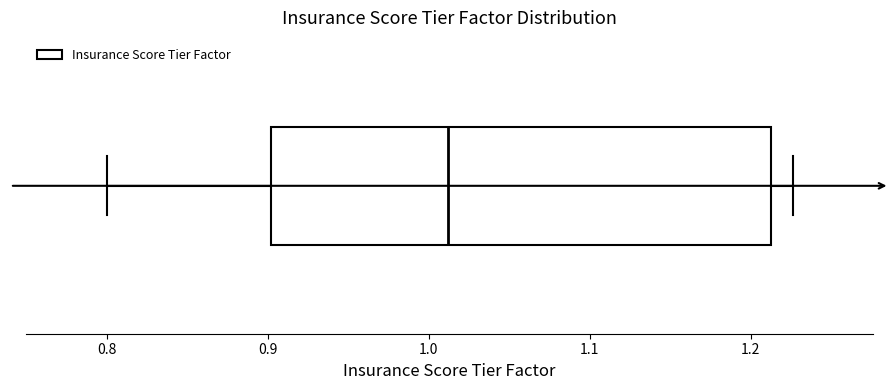

Transcribe this box plot: give where the median line is, the range the box spans, and where the two whiskers end, as read against the x-axis. The values are not printed on the chart, so give them approximately, as read against the axis.

median 1.01, box 0.90 to 1.21, whiskers 0.80 to 1.23